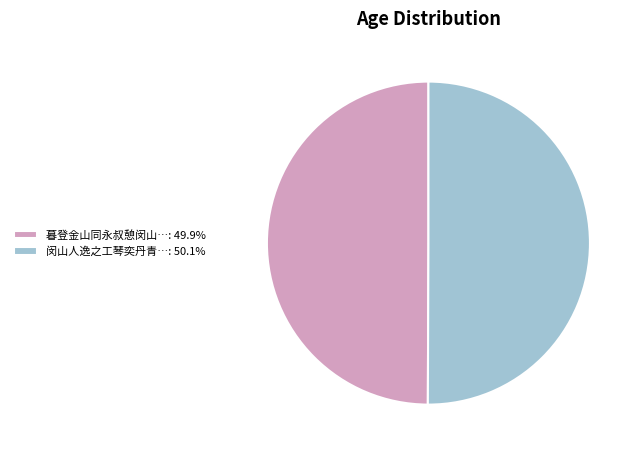

Combined, do 暮登金山同永叔憩闵山…: 49.9% and 闵山人逸之工琴奕丹青…: 50.1% account for over 50%?

Yes